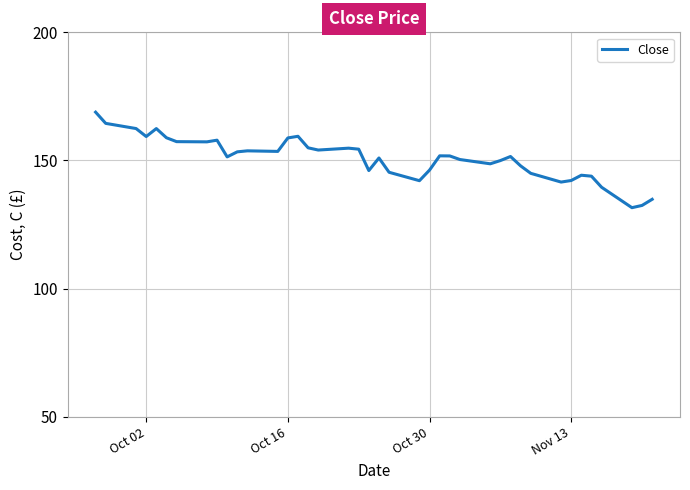

What is the minimum value shown in the chart?

131.6